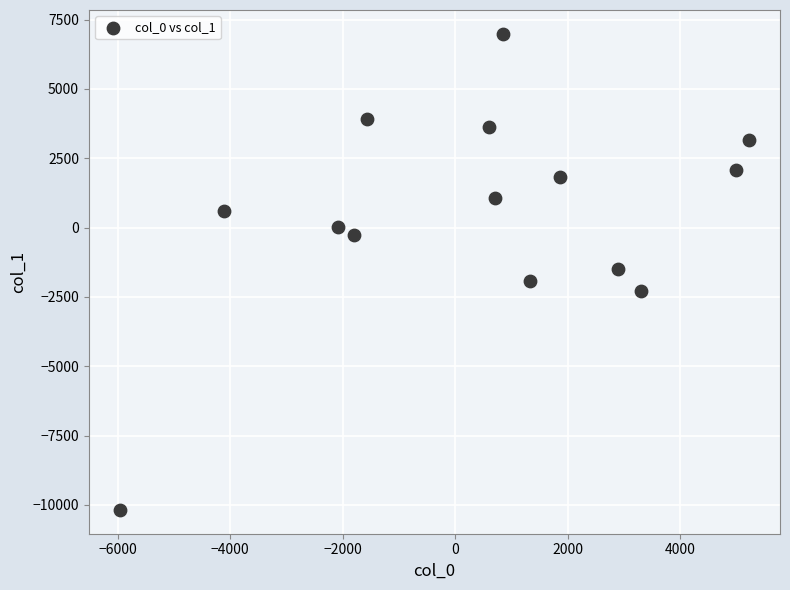

What is the range of Y values (max minus min)?

17169.1